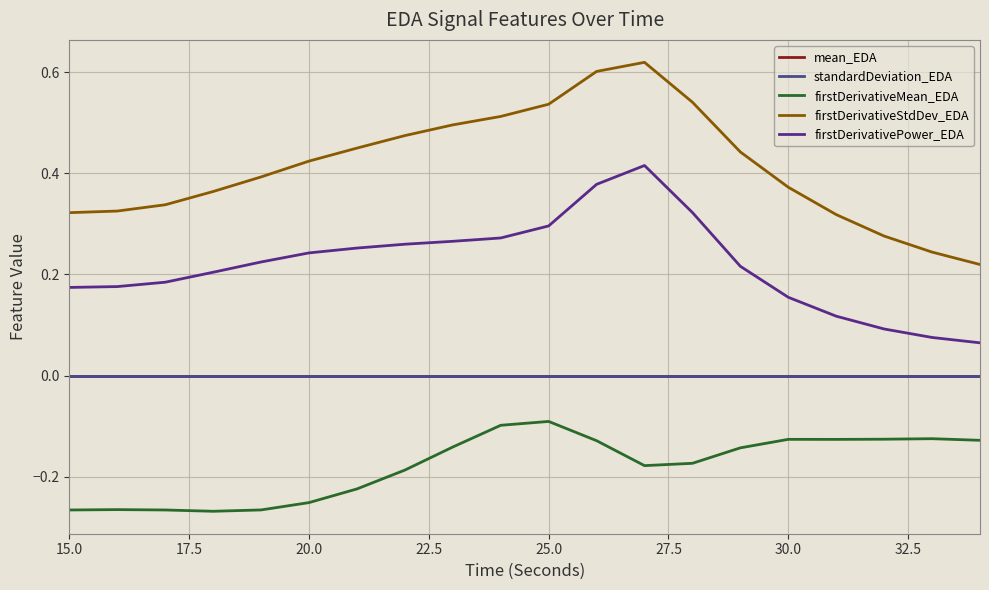

What is the difference between the maximum and minimum values in the firstDerivativeStdDev_EDA series?

0.4